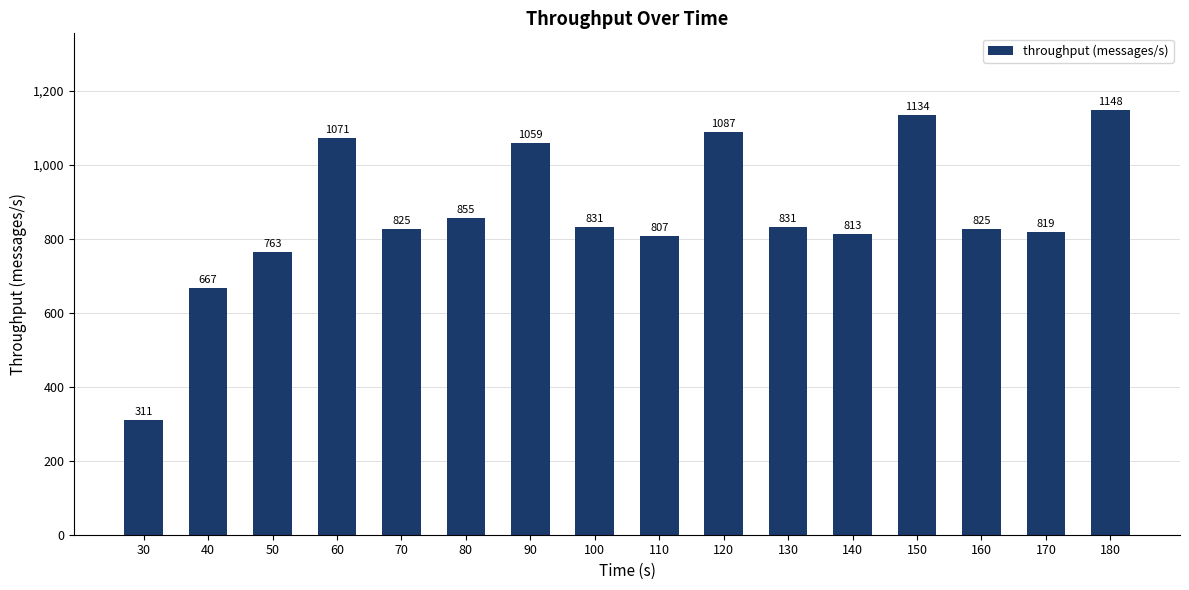

How many data points does each series have?

16